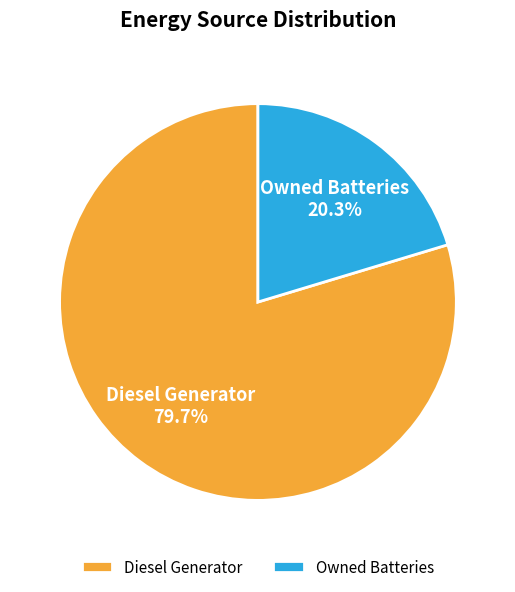

How many slices are in this pie chart?

2